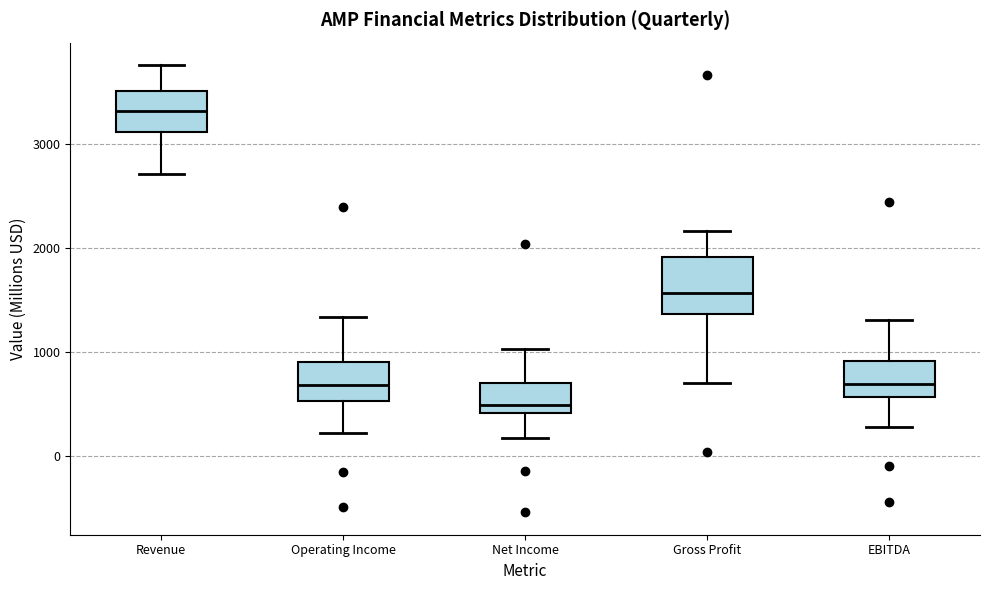

Which box is the tallest, from its lower edge to its upper edge?

Gross Profit